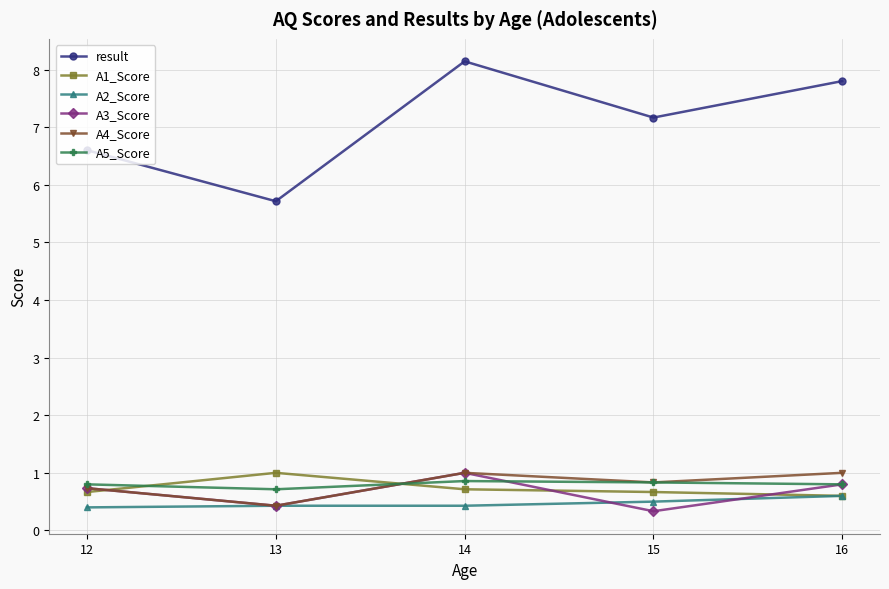

How many values in the result series are below 7?

2